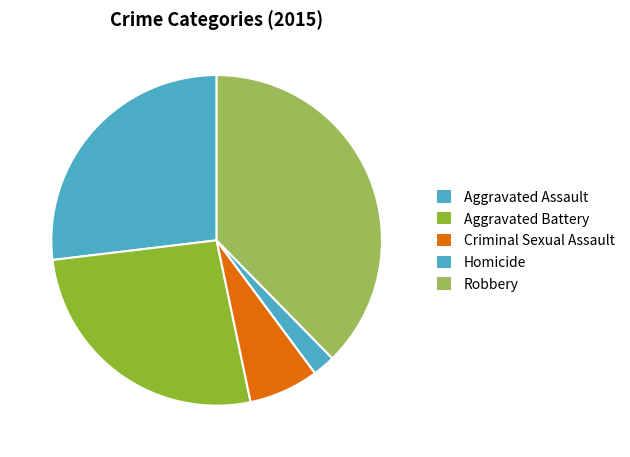

Does Aggravated Battery represent more than half of the total?

No